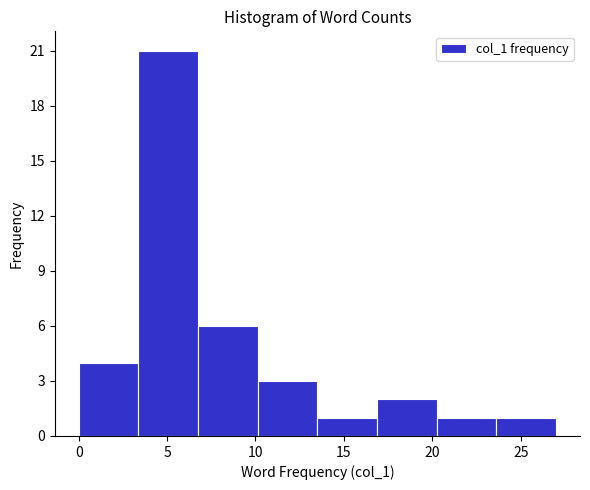

Over which range of the x-axis is the bar tallest?

3.5 to 7.0